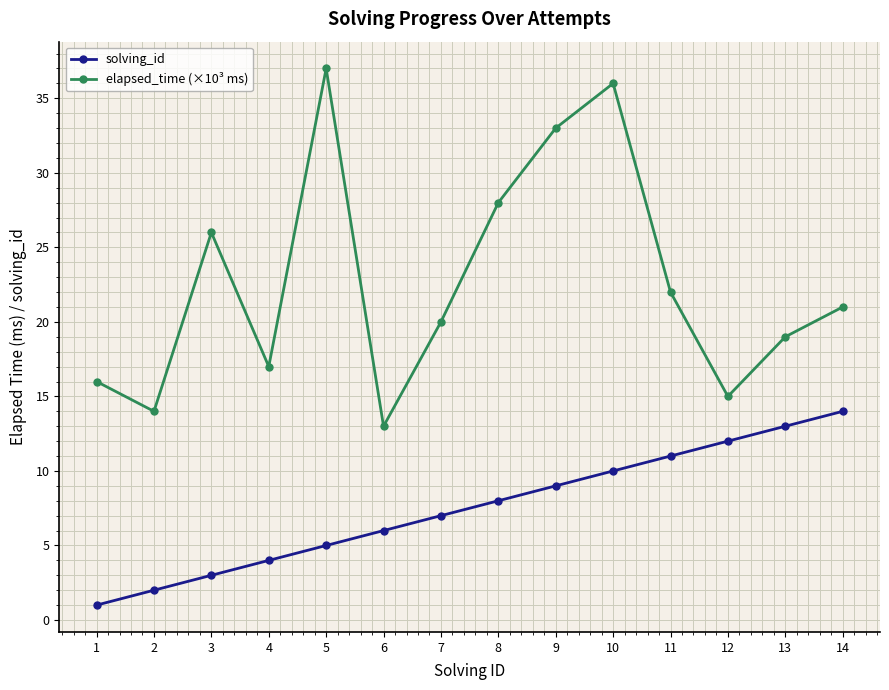

Reading left to right, extract all data points from this chart.

solving_id: 1	2	3	4	5	6	7	8	9	10	11	12	13	14
elapsed_time (×10³ ms): 16	14	26	17	37	13	20	28	33	36	22	15	19	21